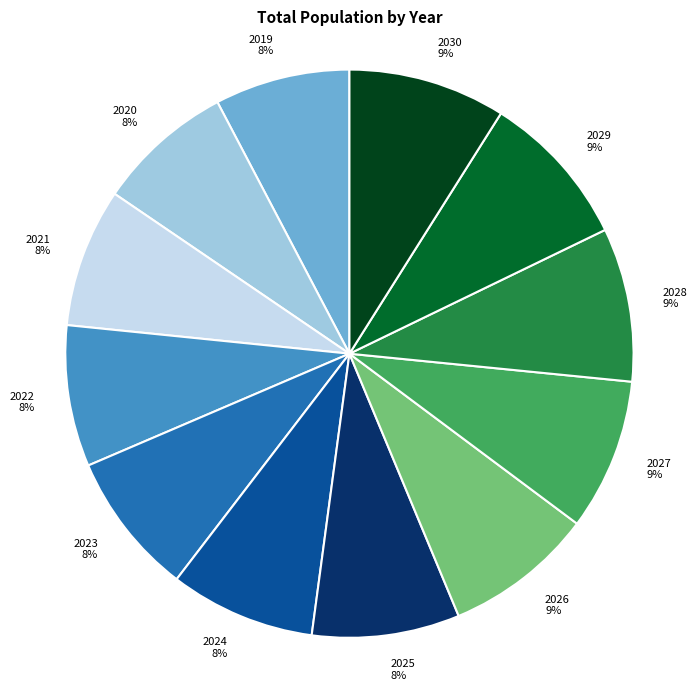

How many slices are in this pie chart?

12